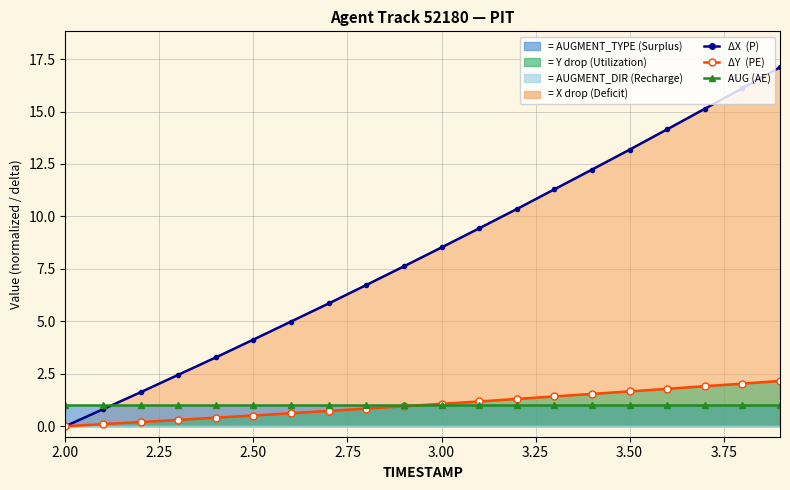

Which series has the largest range (max minus min)?

ΔX (P)